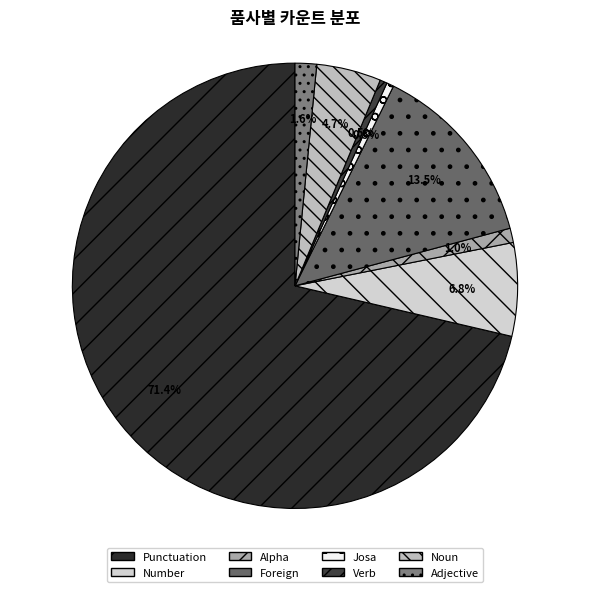

What is the total percentage of Josa and Punctuation?

71.9%